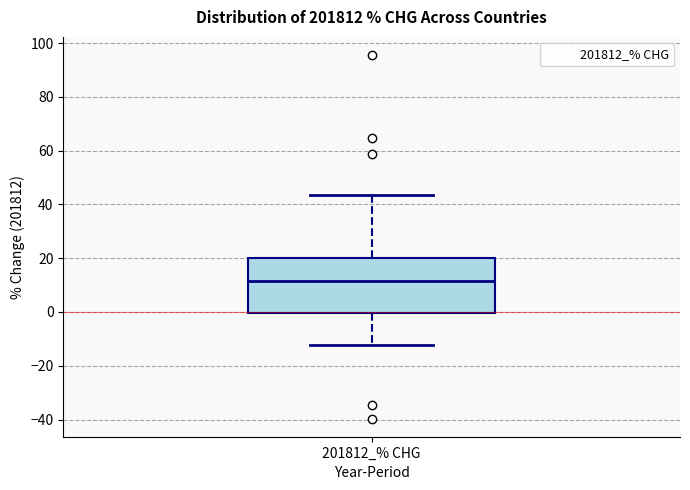

Transcribe this box plot: give where the median line is, the range the box spans, and where the two whiskers end, as read against the y-axis. The values are not printed on the chart, so give them approximately, as read against the axis.

median 12, box 0 to 20, whiskers -12 to 44